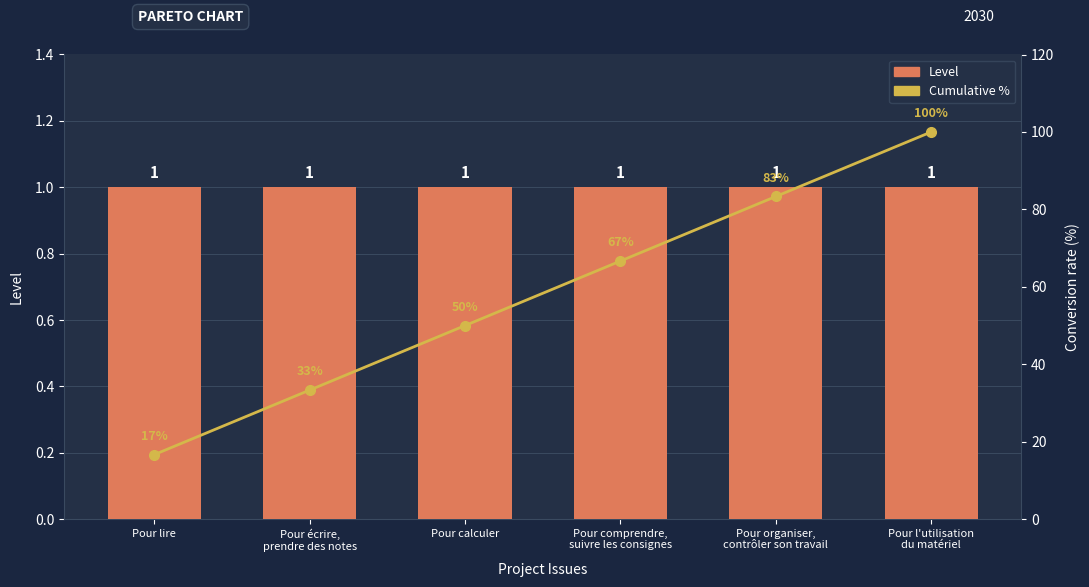

The value of Cumulative % at Pour calculer is 50.0. True or false?

True